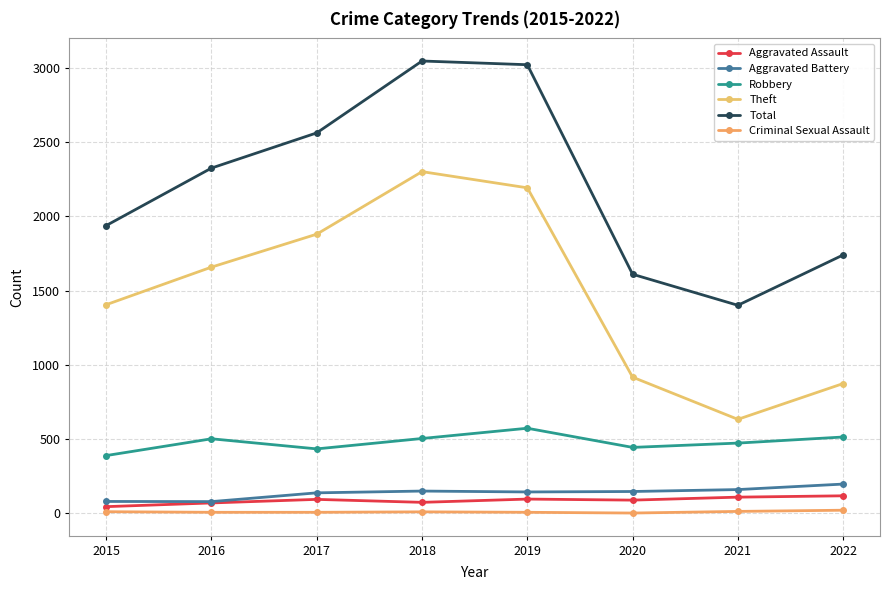

True or false: Total has a value of 3022 at 2019.

True